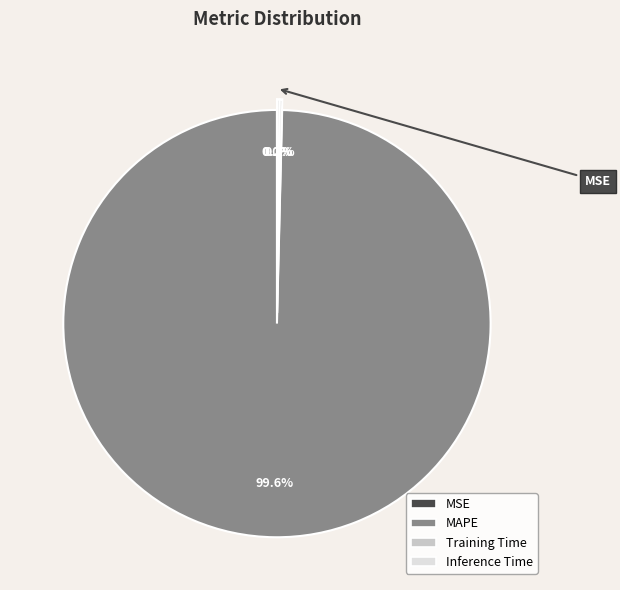

Is there any slice that represents more than half of the pie?

Yes